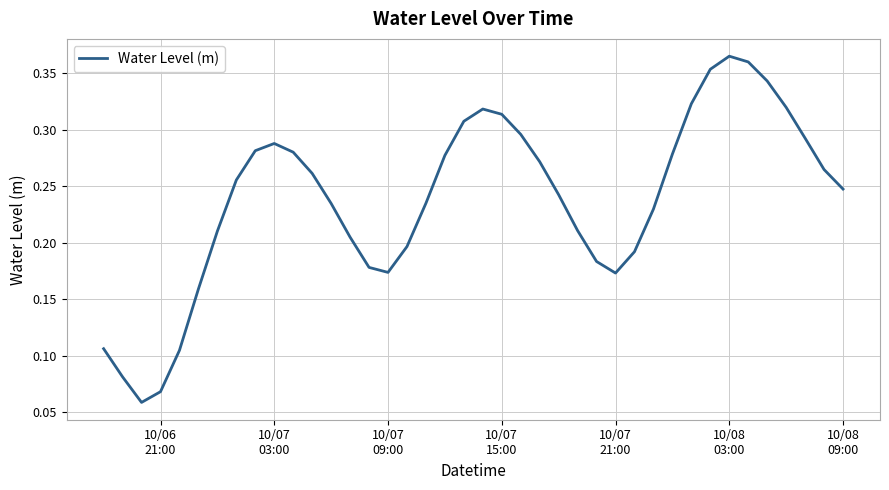

How many lines are shown in the chart?

1